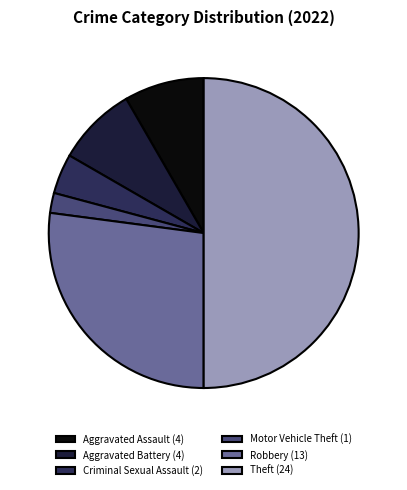

Which category has the smallest portion of the pie?

Motor Vehicle Theft (1)